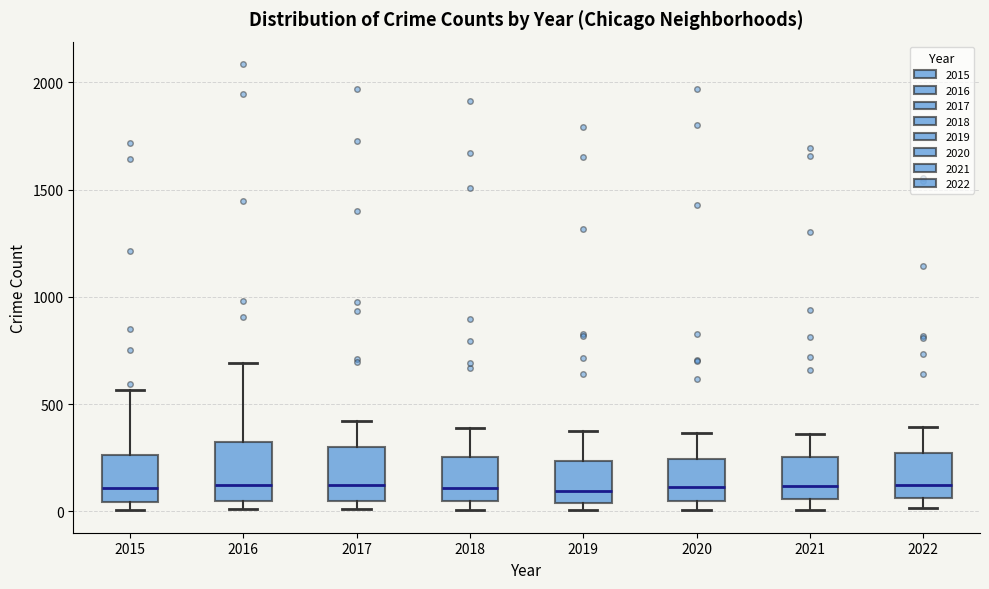

Reading left to right, read every box against the y-axis: the position of its median line, the range the box covers, and the ends of its whiskers. The values are not printed on the chart, so give them approximately, as read against the axis.

2015: median 100, box 50 to 250, whiskers 0 to 550
2016: median 150, box 50 to 300, whiskers 0 to 700
2017: median 100, box 50 to 300, whiskers 0 to 400
2018: median 100, box 50 to 250, whiskers 0 to 400
2019: median 100, box 50 to 250, whiskers 0 to 400
2020: median 100, box 50 to 250, whiskers 0 to 350
2021: median 100, box 50 to 250, whiskers 0 to 350
2022: median 100, box 50 to 250, whiskers 0 to 400